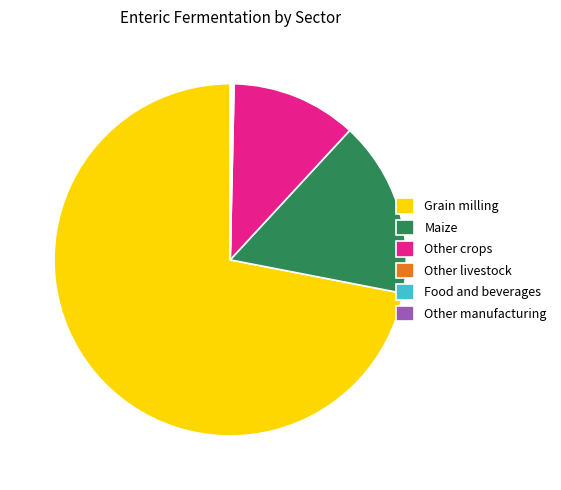

Which category has the biggest portion of the pie?

Grain milling